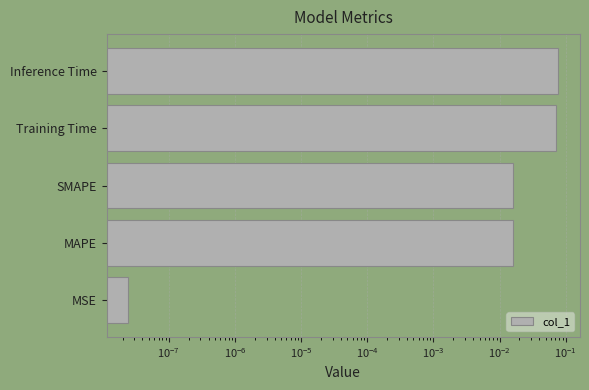

Which has a higher value, Training Time or Inference Time?

Inference Time